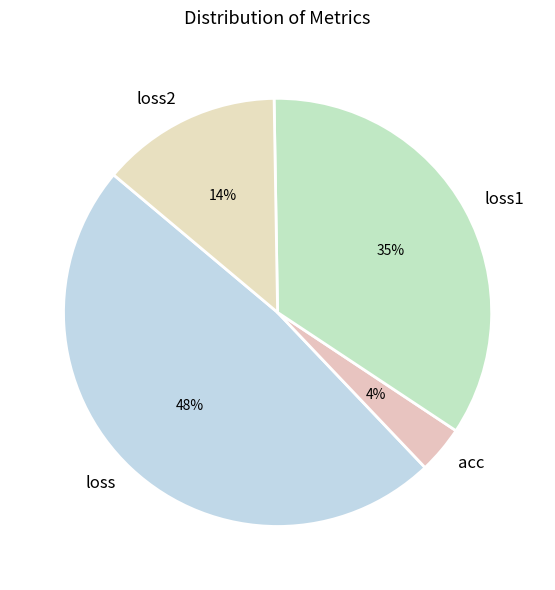

Do loss and loss2 together represent more than half of the pie?

Yes